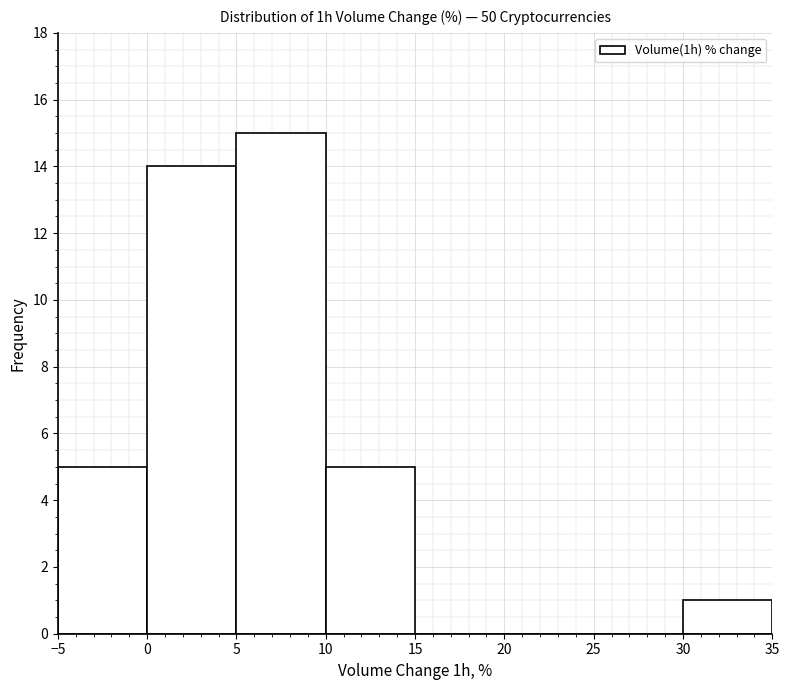

Reading left to right, list every bar in this chart as the range it spans on the x-axis followed by its height. The values are not printed on the chart, so give them approximately, as read against the axis.

-5 to 0: 5
0 to 5: 14
5 to 10: 15
10 to 15: 5
15 to 20: 0
20 to 25: 0
25 to 30: 0
30 to 35: 1